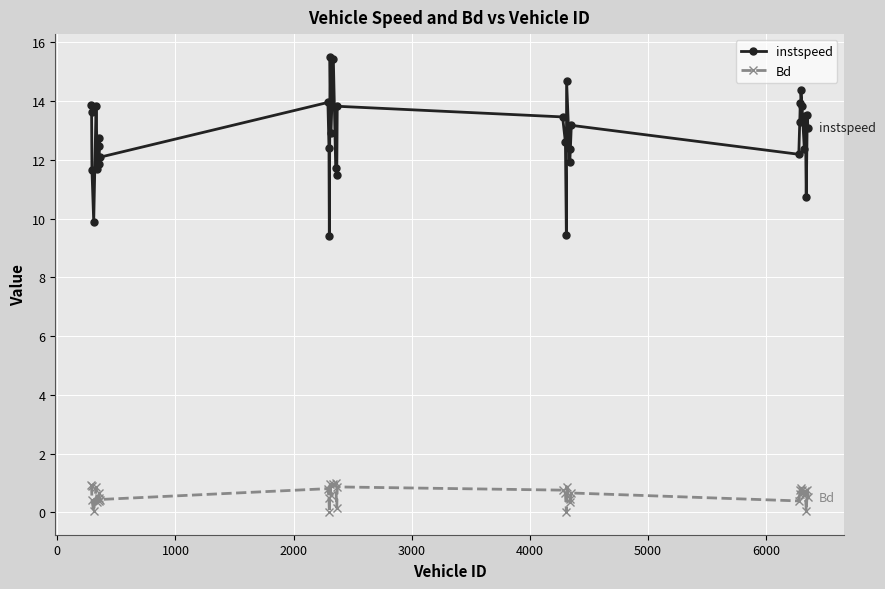

In instspeed, how many points are higher than both neighbors (excluding endpoints)?

12